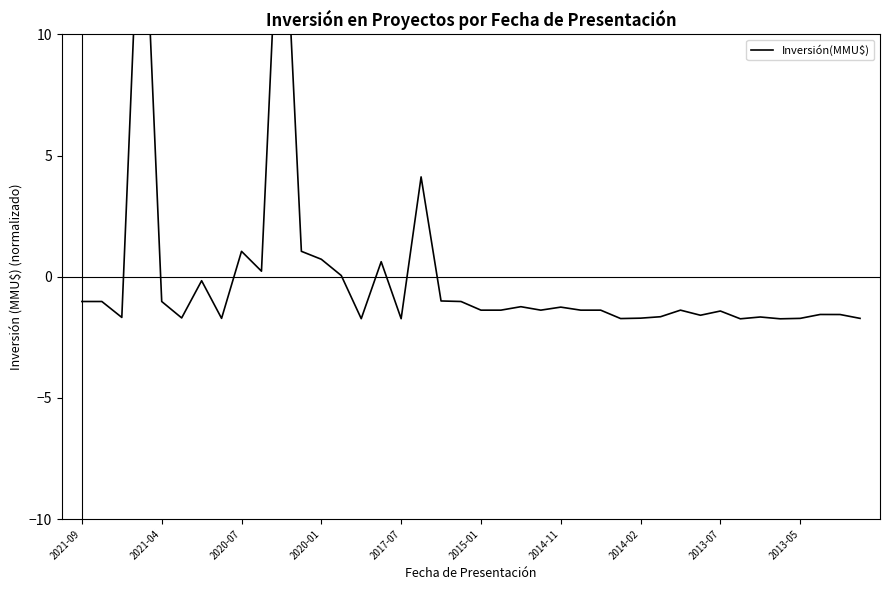

What is the sum of the values at 16 and 23?

-3.1